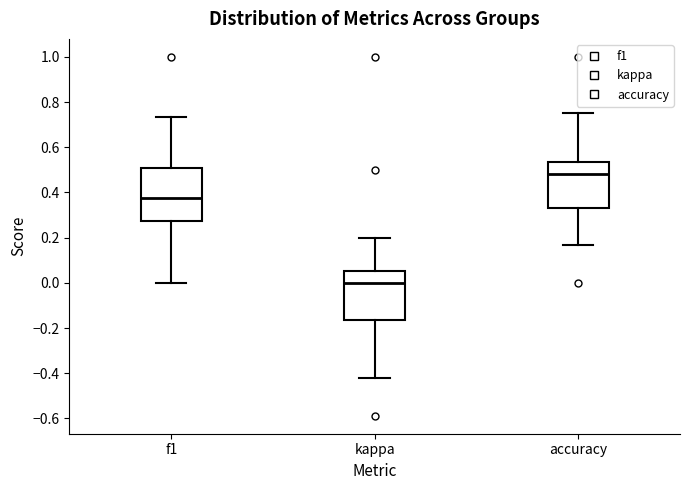

Reading left to right, read every box against the y-axis: the position of its median line, the range the box covers, and the ends of its whiskers. The values are not printed on the chart, so give them approximately, as read against the axis.

f1: median 0.38, box 0.28 to 0.50, whiskers 0.00 to 0.74
kappa: median 0.00, box -0.16 to 0.06, whiskers -0.42 to 0.20
accuracy: median 0.48, box 0.34 to 0.54, whiskers 0.16 to 0.76